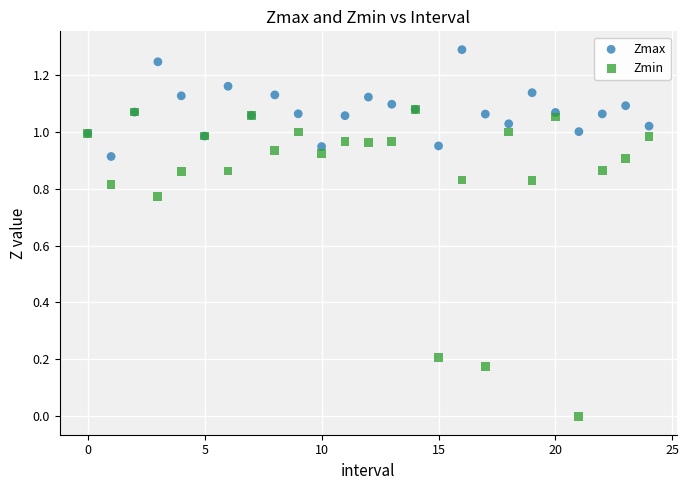

What are all the series names shown in the legend?

Zmax, Zmin